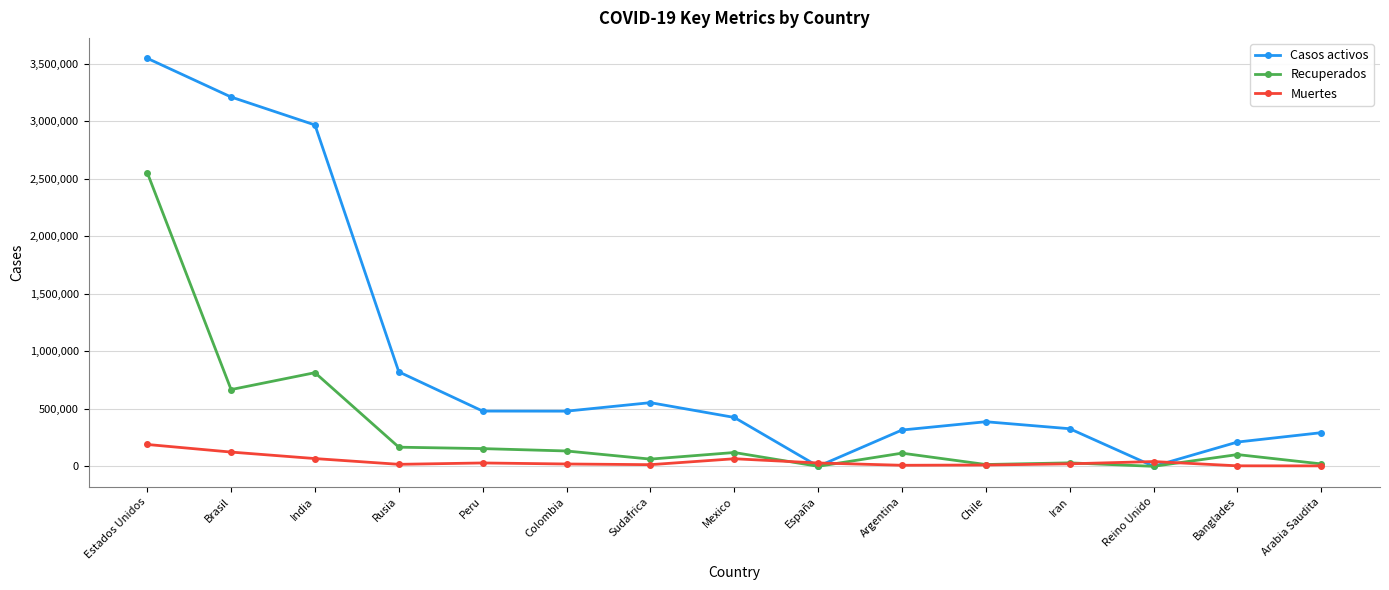

At how many categories does at least one series exceed 1184965?

3